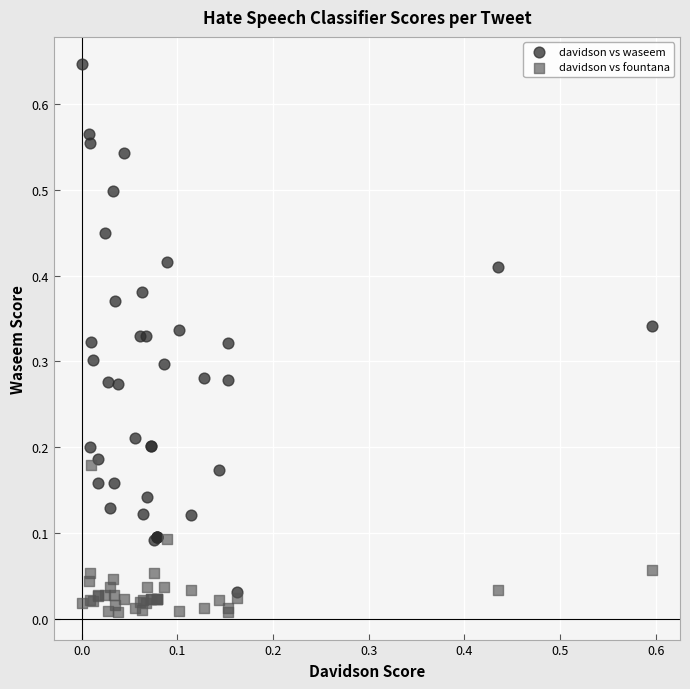

Which series has the widest spread of Y values?

davidson vs waseem